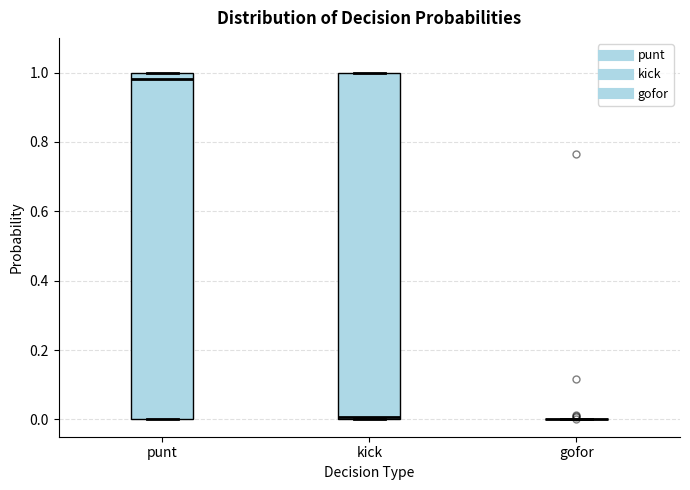

Reading left to right, transcribe this box plot: for each box, give where its median line is, the range the box spans, and where its two whiskers end, as read against the y-axis. The values are not printed on the chart, so give them approximately, as read against the axis.

punt: median 0.98, box 0.00 to 1.00, whiskers 0.00 to 1.00
kick: median 0.00 (just above the box's lower edge), box 0.00 to 1.00, whiskers 0.00 to 1.00
gofor: box collapsed to a line at 0.00, whiskers 0.00 to 0.00